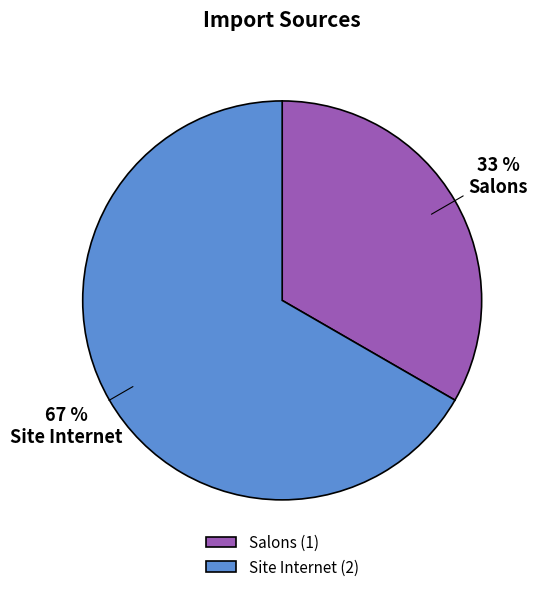

True or false: Site Internet accounts for 78% of the total.

False